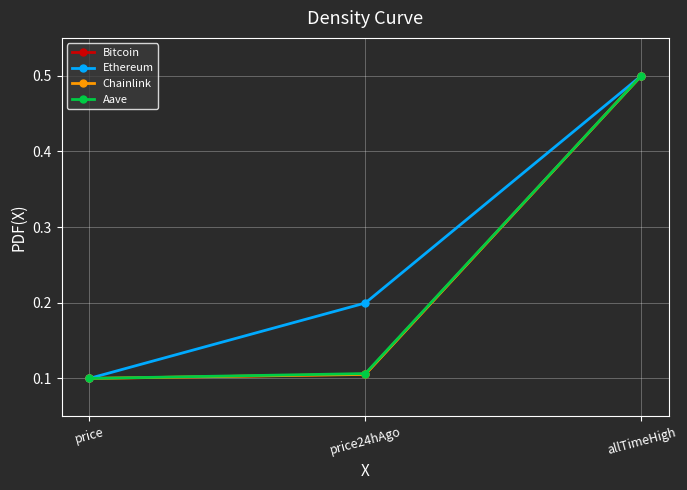

At how many categories does at least one series exceed 0?

3